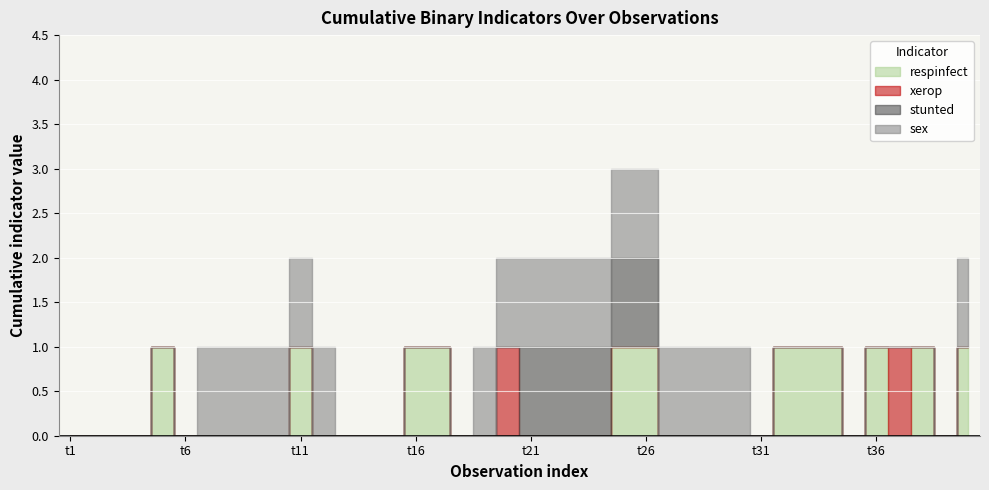

Rank the series by their average value, from lowest to highest.

xerop, stunted, respinfect, sex